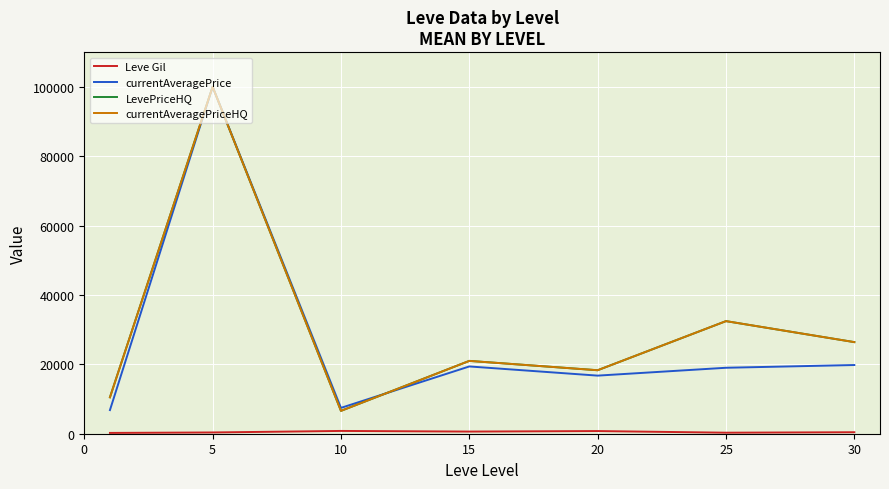

Does the chart display data point markers on the line(s)?

No